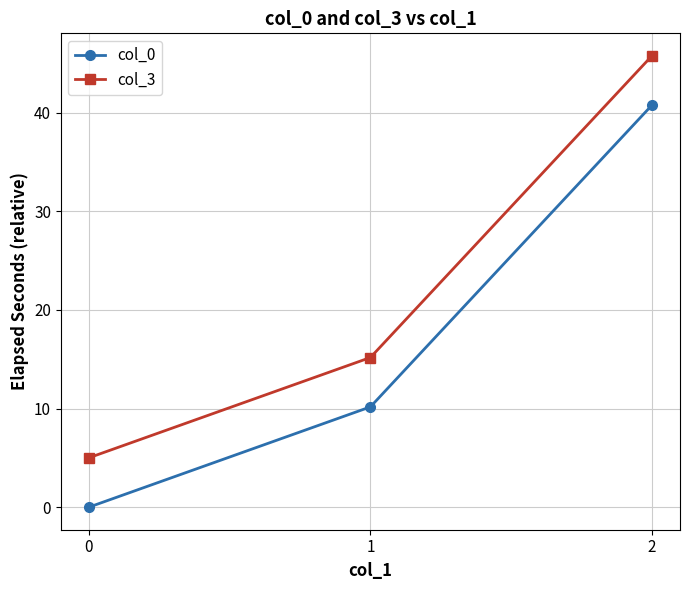

What is the sum of all col_3 values?

66.0